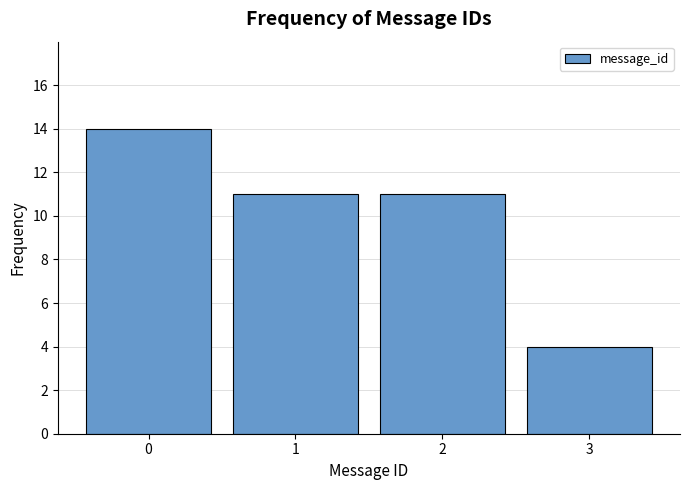

Reading left to right, transcribe all the data shown in this chart.

14	11	11	4